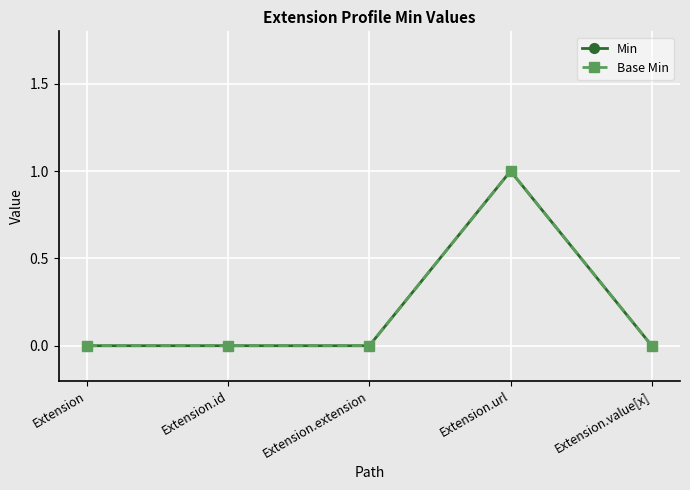

Does the chart have visible grid lines?

Yes